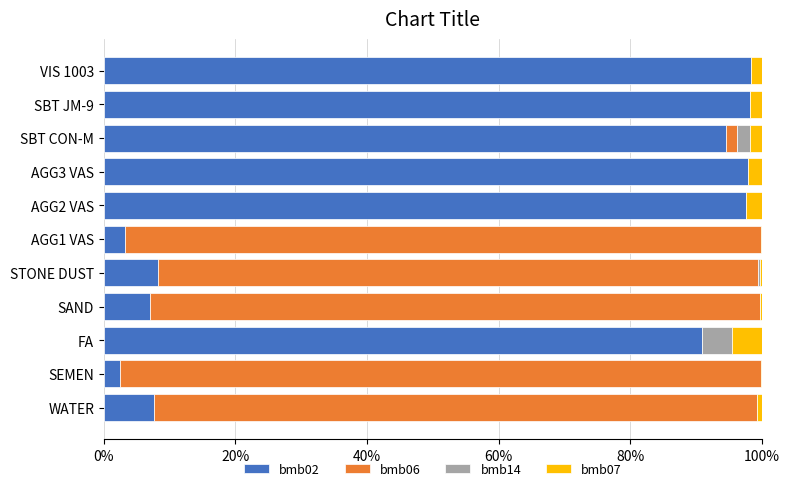

What is the sum of all bmb02 values?

605.9